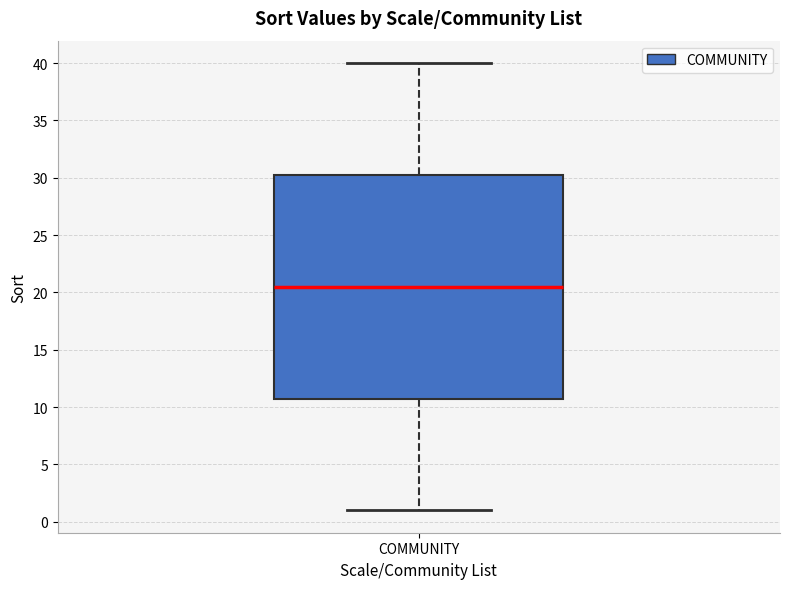

Read this box plot against the y-axis: the position of the median line, the range covered by the box, and the ends of both whiskers. The values are not printed on the chart, so give them approximately, as read against the axis.

median 20.5, box 11.0 to 30.5, whiskers 1.0 to 40.0